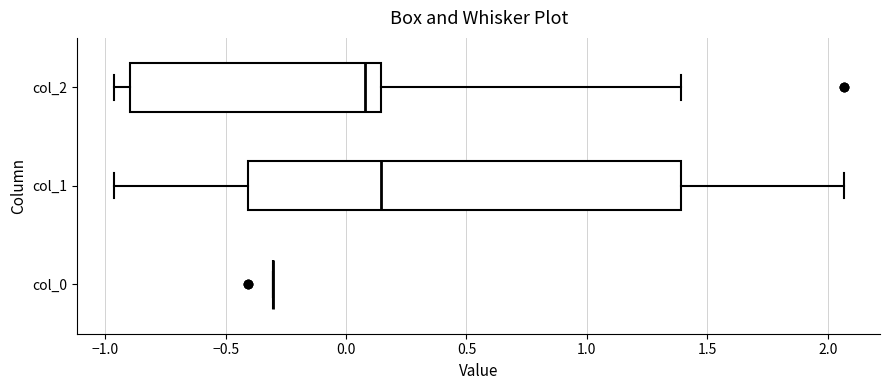

Reading bottom to top, transcribe this box plot: for each box, give where its median line is, the range the box spans, and where its two whiskers end, as read against the x-axis. The values are not printed on the chart, so give them approximately, as read against the axis.

col_0: box collapsed to a line at -0.30, whiskers -0.30 to -0.30
col_1: median 0.15, box -0.40 to 1.40, whiskers -0.95 to 2.05
col_2: median 0.10, box -0.90 to 0.15, whiskers -0.95 to 1.40